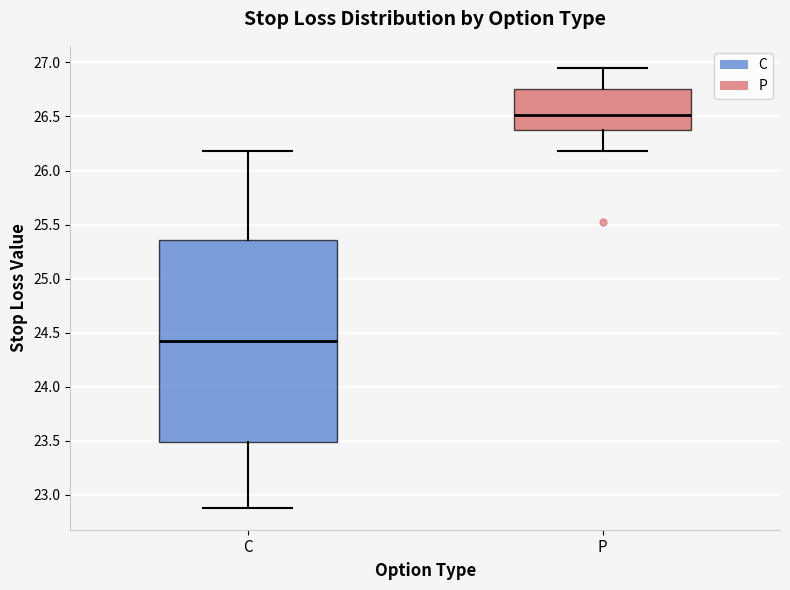

Reading left to right, read every box against the y-axis: the position of its median line, the range the box covers, and the ends of its whiskers. The values are not printed on the chart, so give them approximately, as read against the axis.

C: median 24.40, box 23.50 to 25.35, whiskers 22.90 to 26.20
P: median 26.50, box 26.35 to 26.75, whiskers 26.20 to 26.95